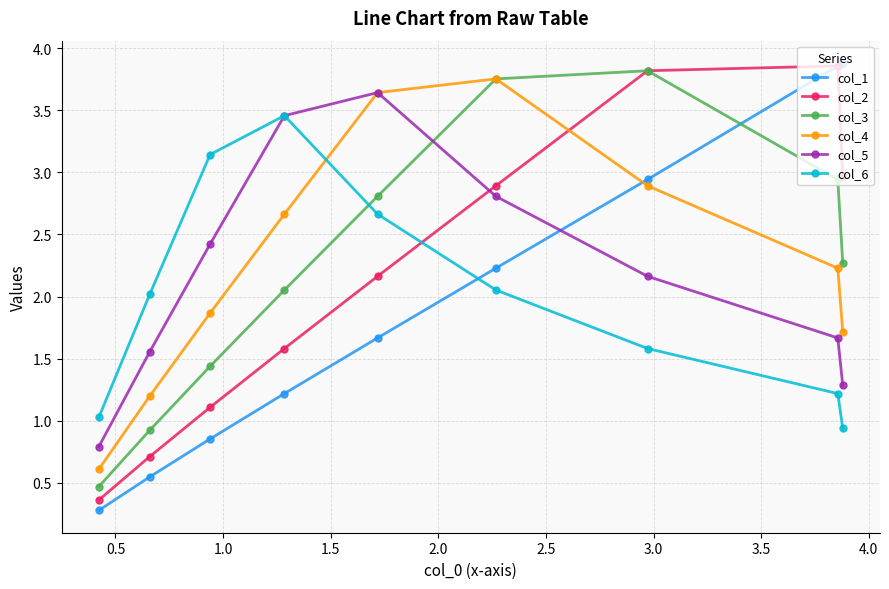

What are all the series names shown in the legend?

col_1, col_2, col_3, col_4, col_5, col_6